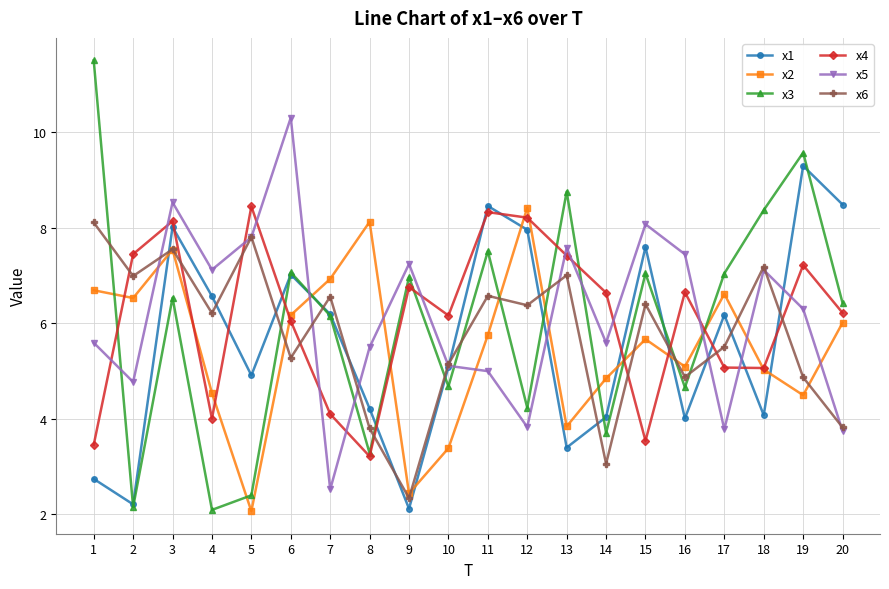

What is the total value across all series at 8?

28.1